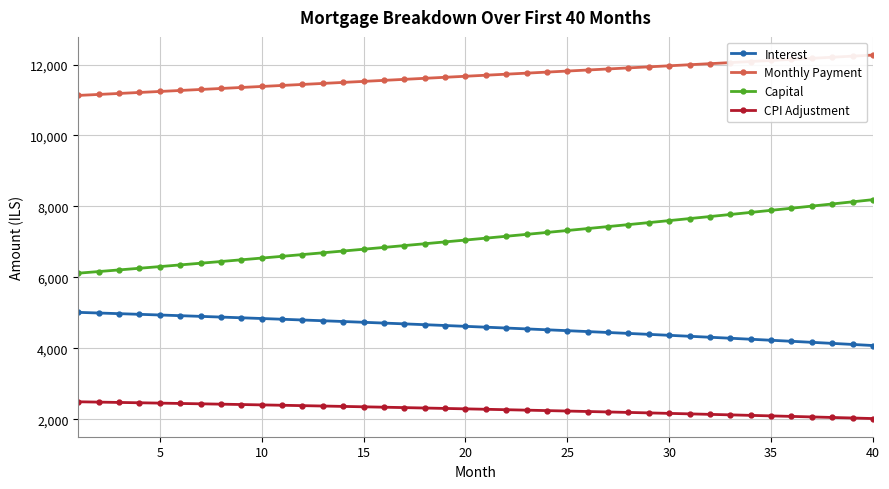

What is the maximum value shown in the chart?

12268.1